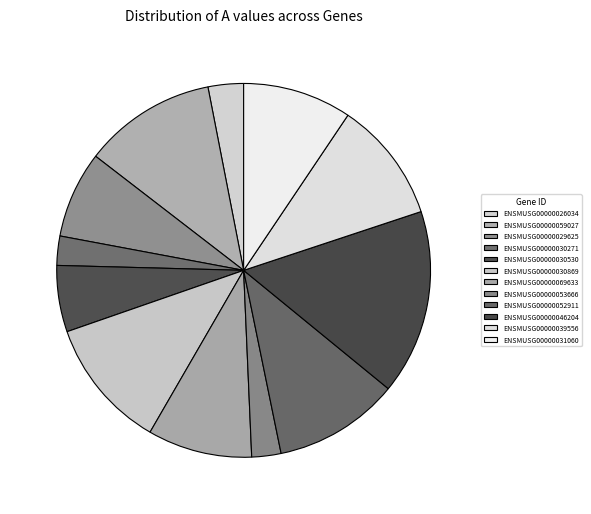

Combined, do ENSMUSG00000053666 and ENSMUSG00000026034 account for over 50%?

No